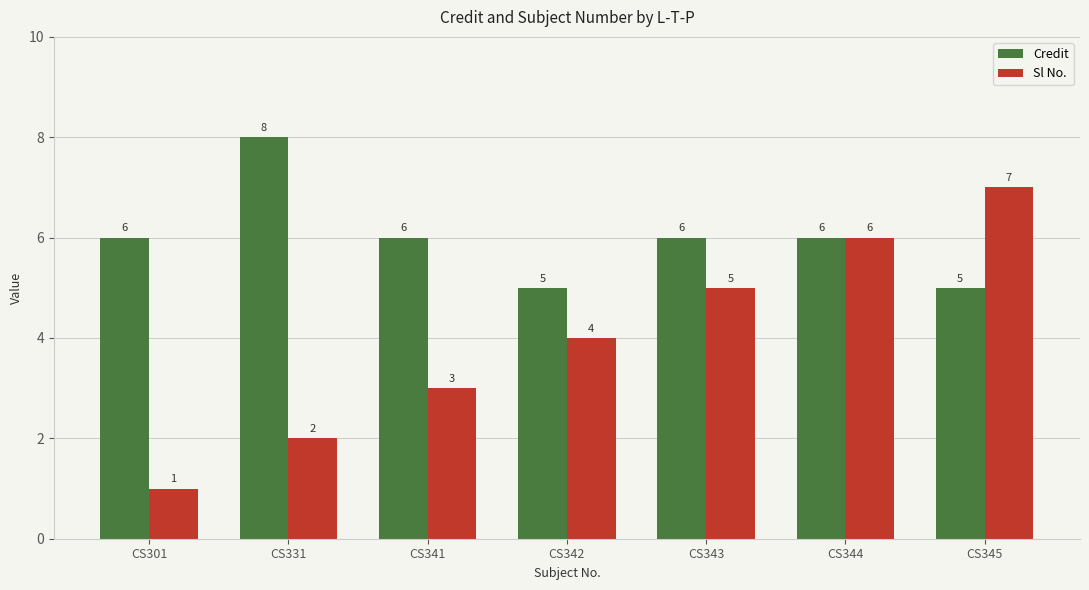

What is the value of the Sl No. bar at the 7th from the left?

7